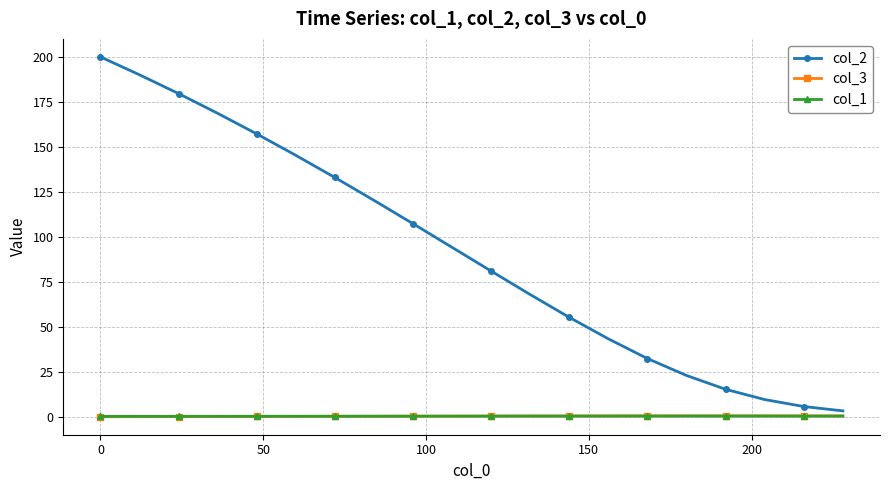

What is the value of the col_2 point at the 13th from the left?

55.2